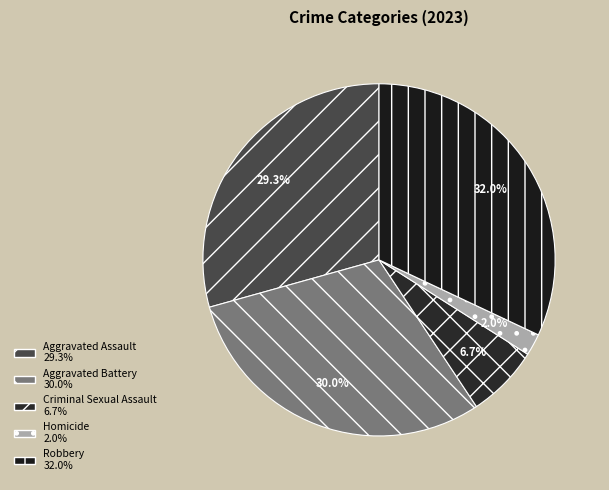

Is there any slice that represents more than half of the pie?

No